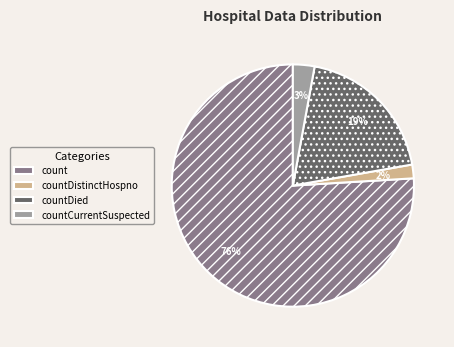

Is there a majority slice in this chart?

Yes